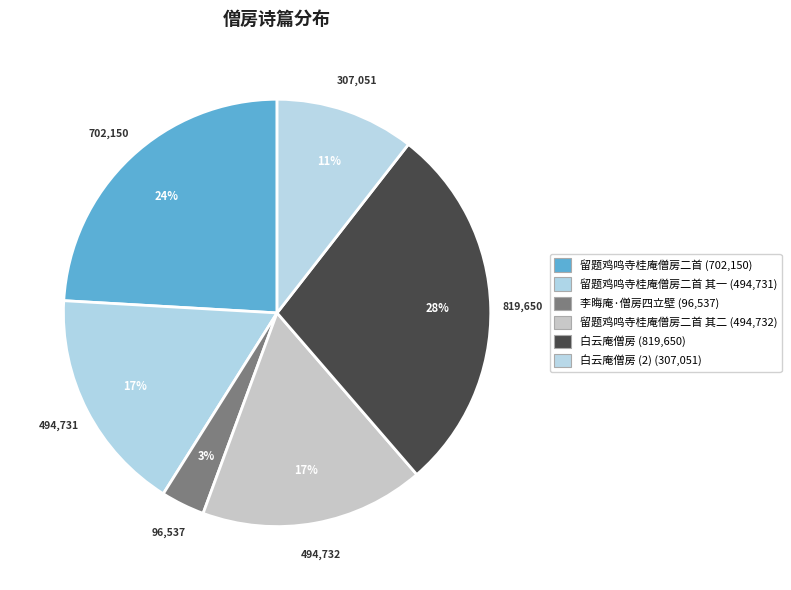

Which category has the smallest portion of the pie?

李晦庵·僧房四立壁